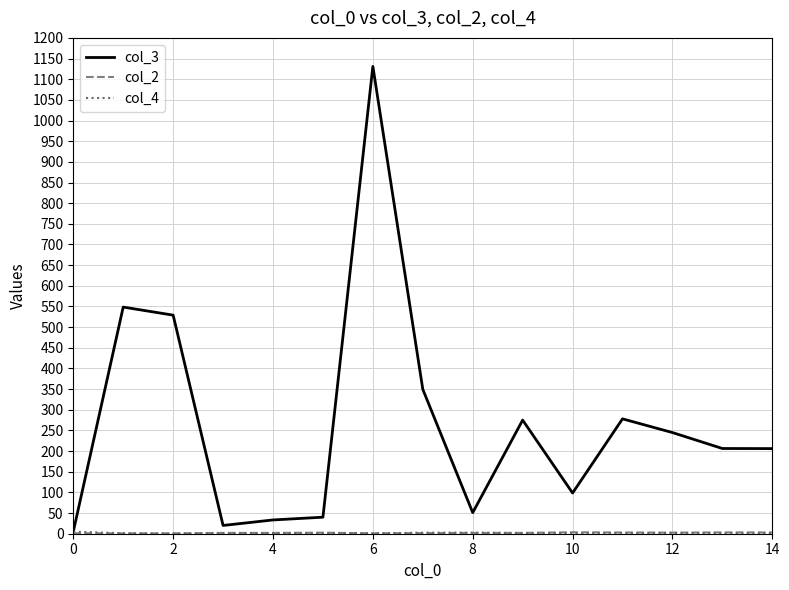

Which series has the largest total across all categories?

col_3